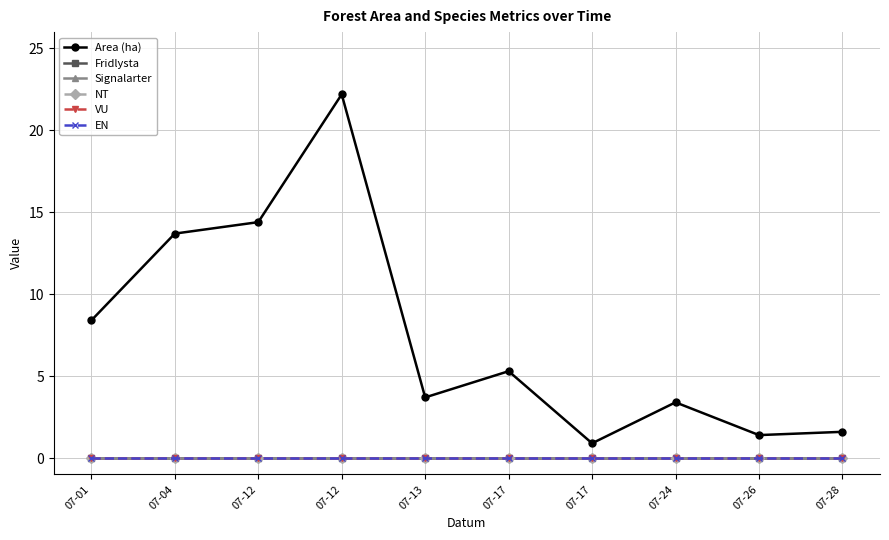

At which category does the chart reach its peak across all series?

07-12